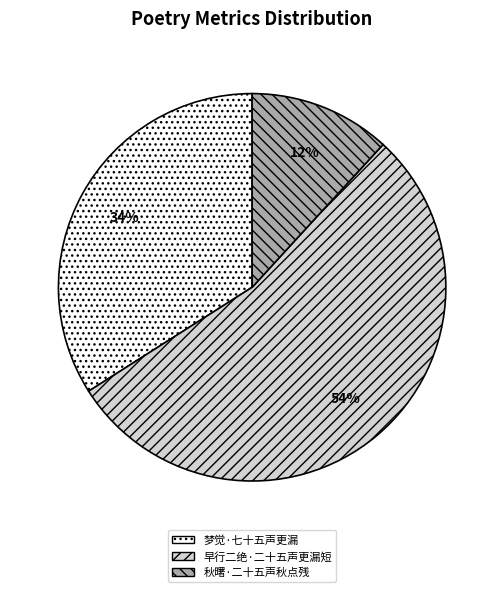

To the nearest percent, what is the average slice percentage?

33%